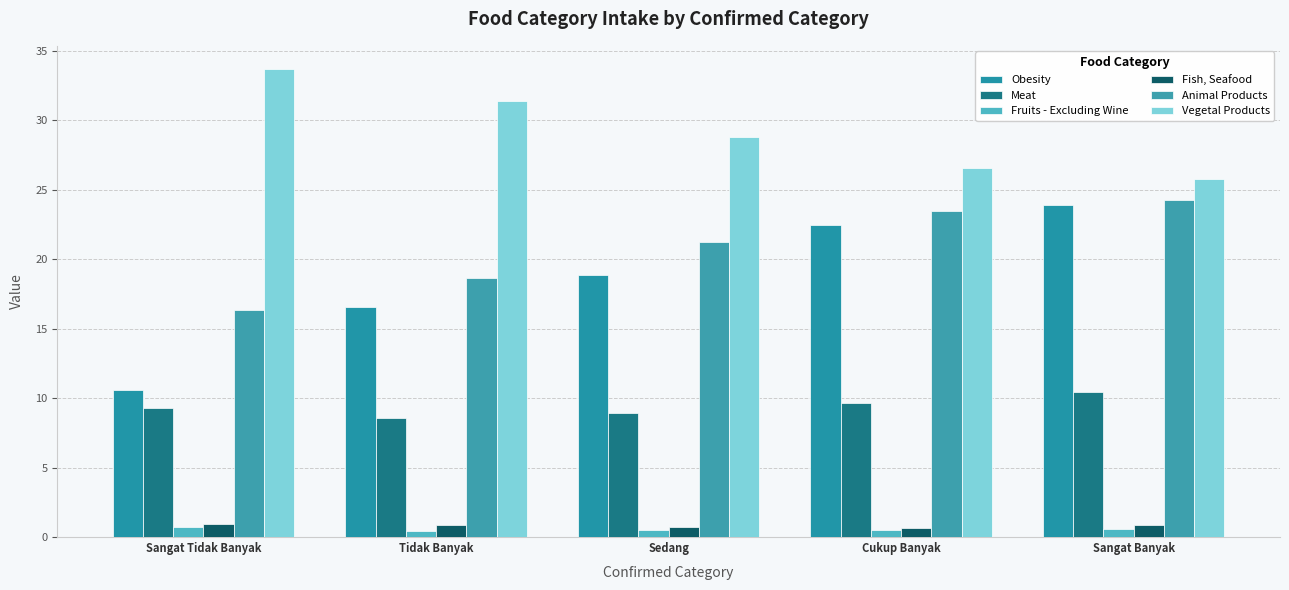

Are the bars grouped side by side (vs. stacked)?

Yes